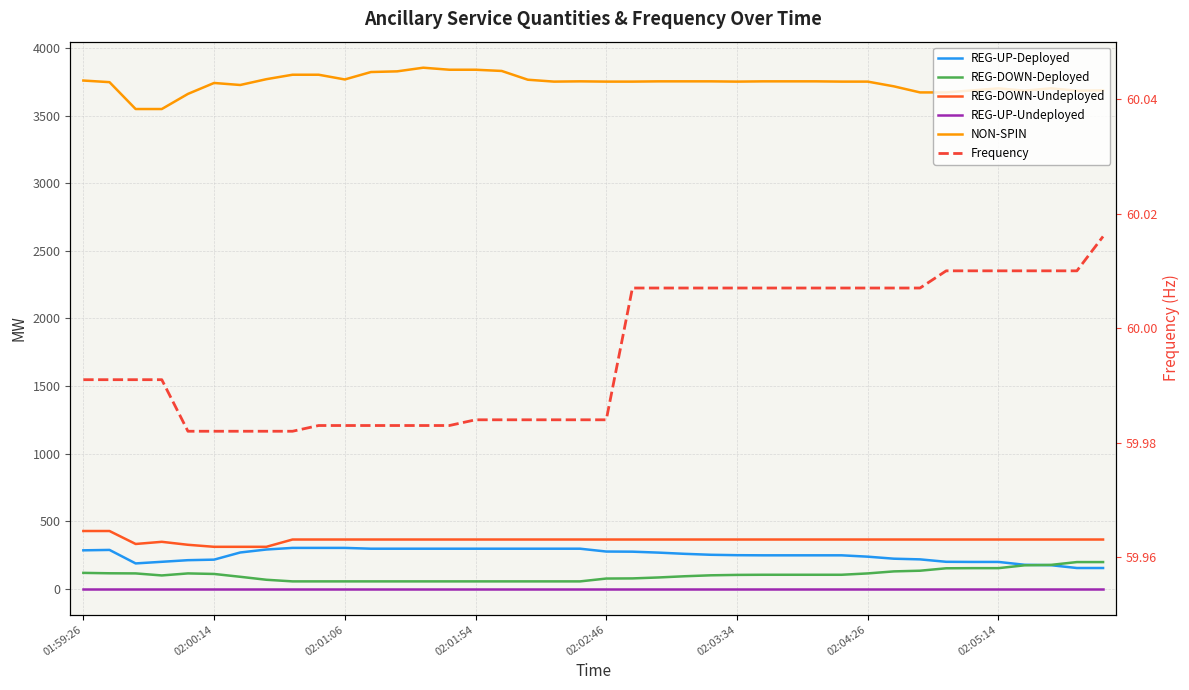

Which series has the largest range (max minus min)?

NON-SPIN